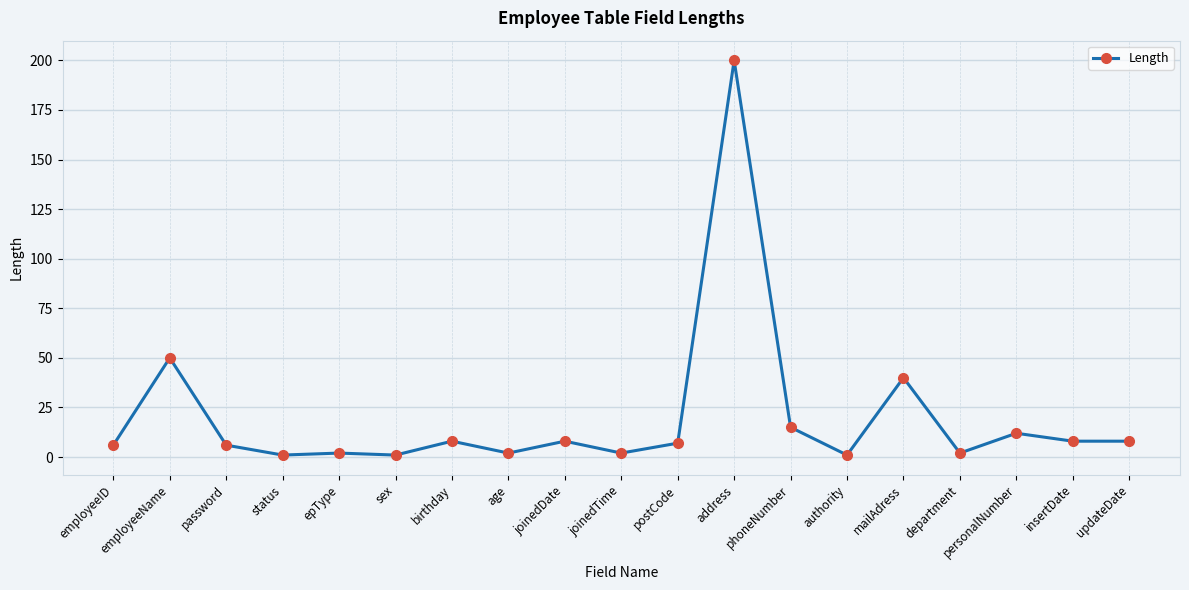

How many values are below 7?

9